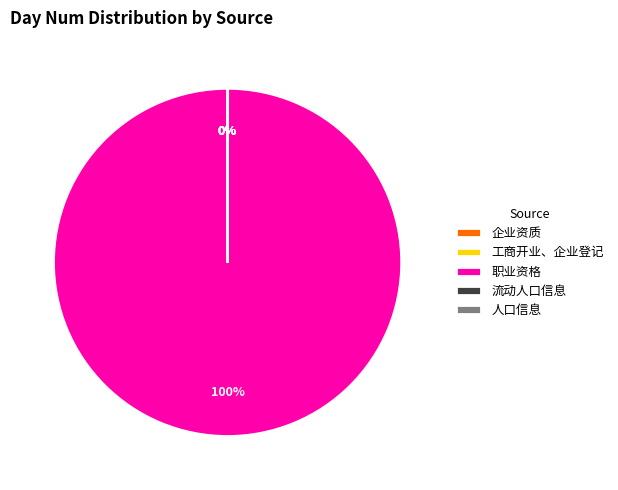

True or false: 流动人口信息 accounts for 0% of the total.

True